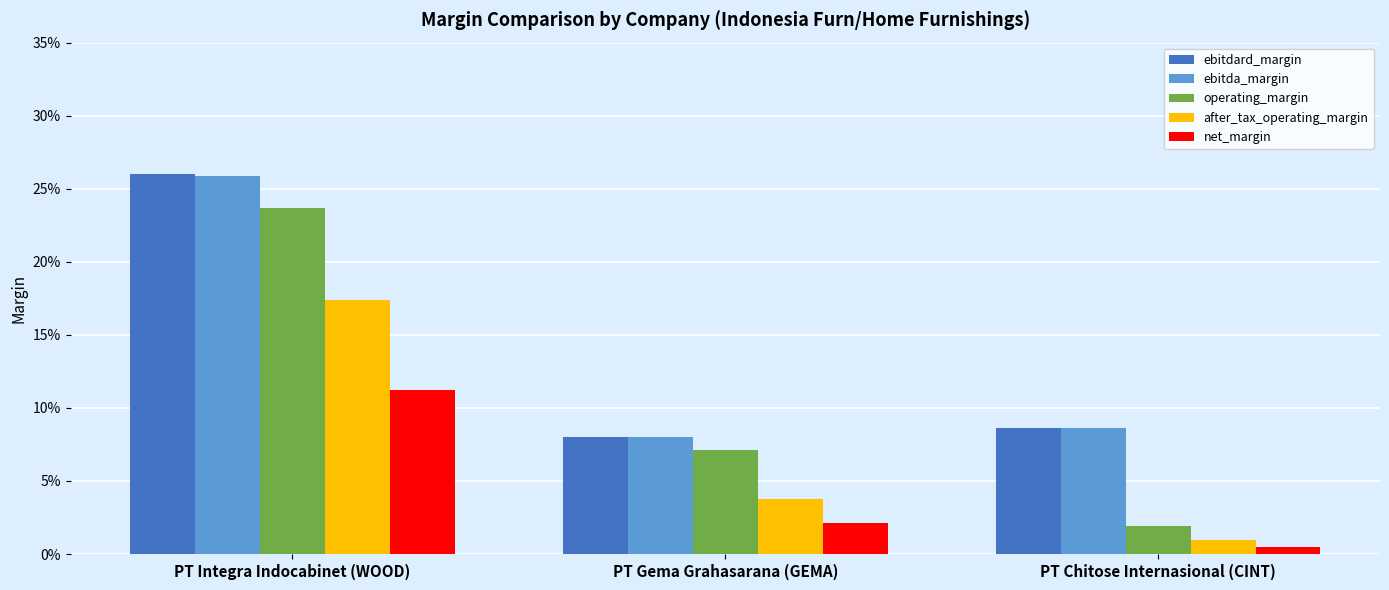

What is the sum of all ebitda_margin values?

0.4